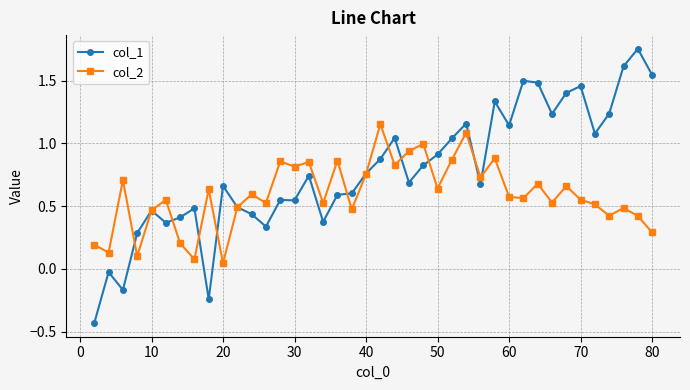

Which series has the largest range (max minus min)?

col_1